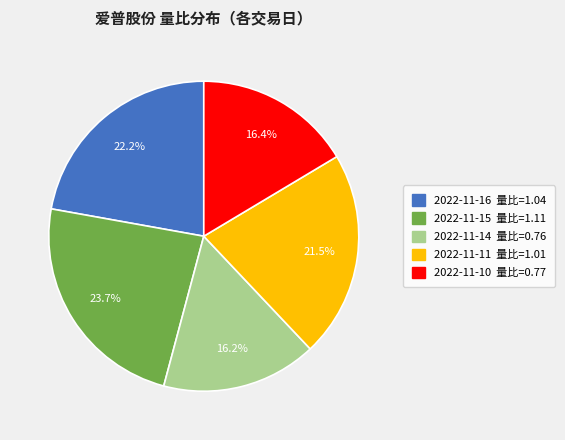

Is there any slice that represents more than half of the pie?

No